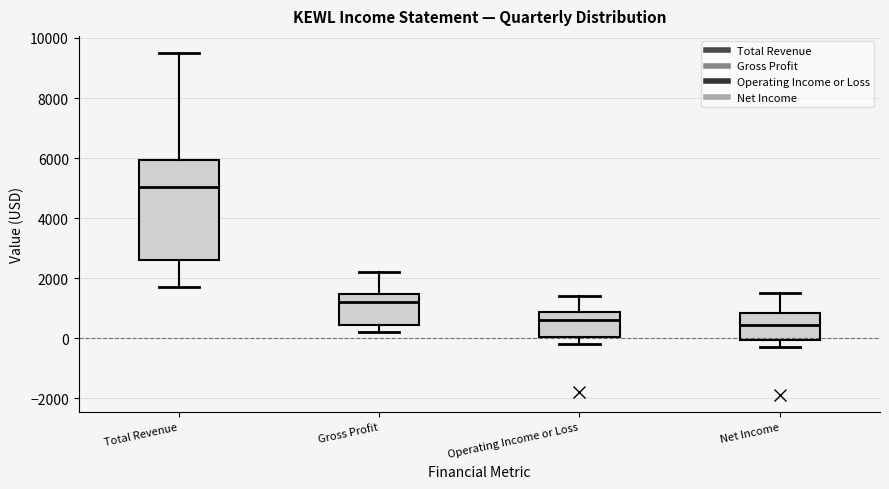

Reading left to right, transcribe this box plot: for each box, give where its median line is, the range the box spans, and where its two whiskers end, as read against the y-axis. The values are not printed on the chart, so give them approximately, as read against the axis.

Total Revenue: median 5000, box 2600 to 6000, whiskers 1800 to 9600
Gross Profit: median 1200, box 400 to 1400, whiskers 200 to 2200
Operating Income or Loss: median 600, box 0 to 800, whiskers -200 to 1400
Net Income: median 400, box 0 to 800, whiskers -200 to 1600